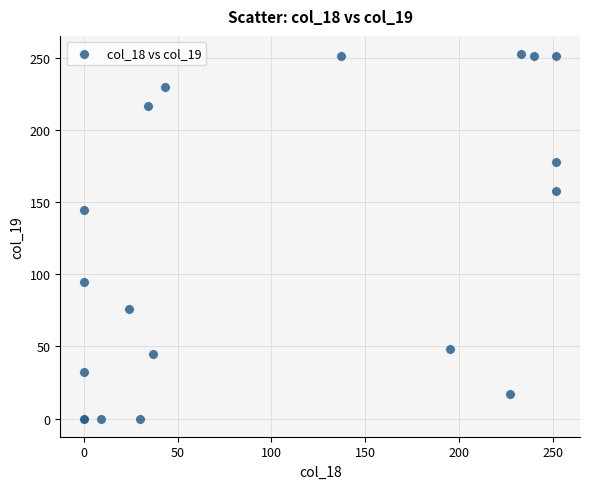

What Y value in the scatter plot is closest to 126?

145